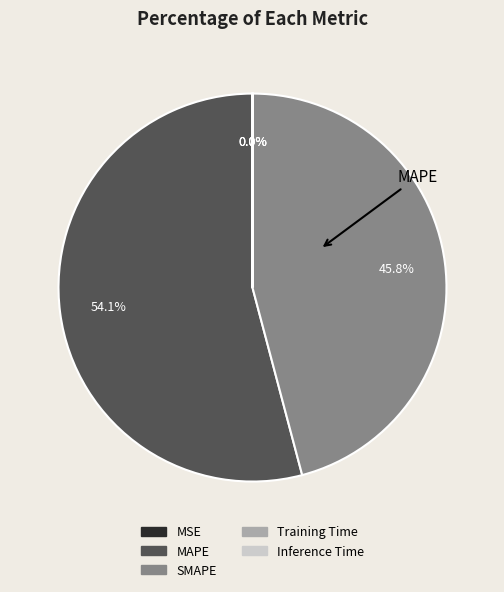

Is it true that SMAPE is 33% of the pie?

False